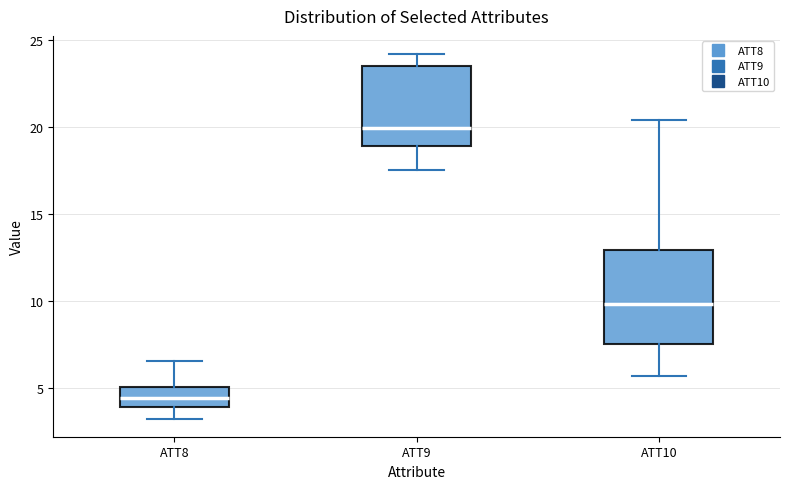

Reading left to right, transcribe this box plot: for each box, give where its median line is, the range the box spans, and where its two whiskers end, as read against the y-axis. The values are not printed on the chart, so give them approximately, as read against the axis.

ATT8: median 4.5, box 4.0 to 5.0, whiskers 3.0 to 6.5
ATT9: median 20.0, box 19.0 to 23.5, whiskers 17.5 to 24.0
ATT10: median 10.0, box 7.5 to 13.0, whiskers 5.5 to 20.5